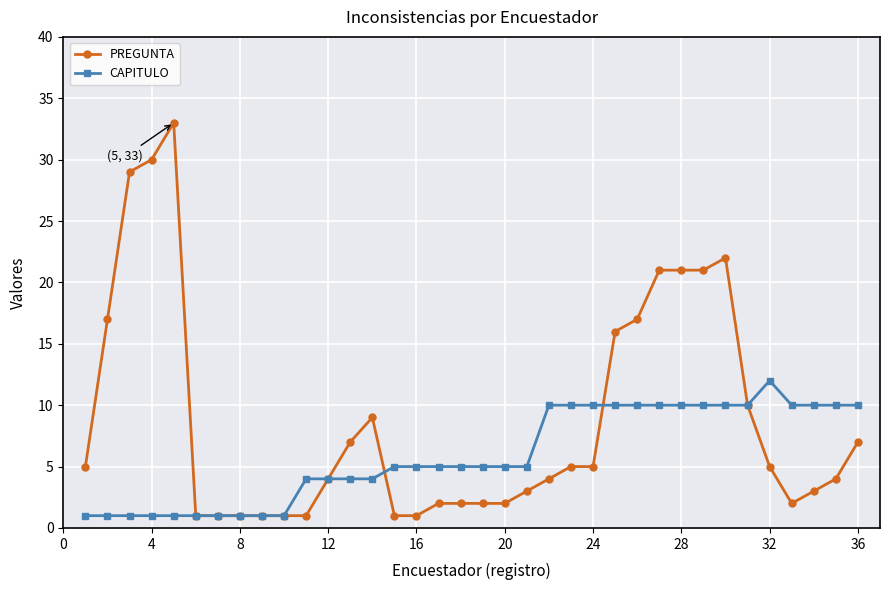

Reading left to right, what are all the values shown in this chart?

PREGUNTA: 5	17	29	30	33	1	1	1	1	1	1	4	7	9	1	1	2	2	2	2	3	4	5	5	16	17	21	21	21	22	10	5	2	3	4	7
CAPITULO: 1	1	1	1	1	1	1	1	1	1	4	4	4	4	5	5	5	5	5	5	5	10	10	10	10	10	10	10	10	10	10	12	10	10	10	10